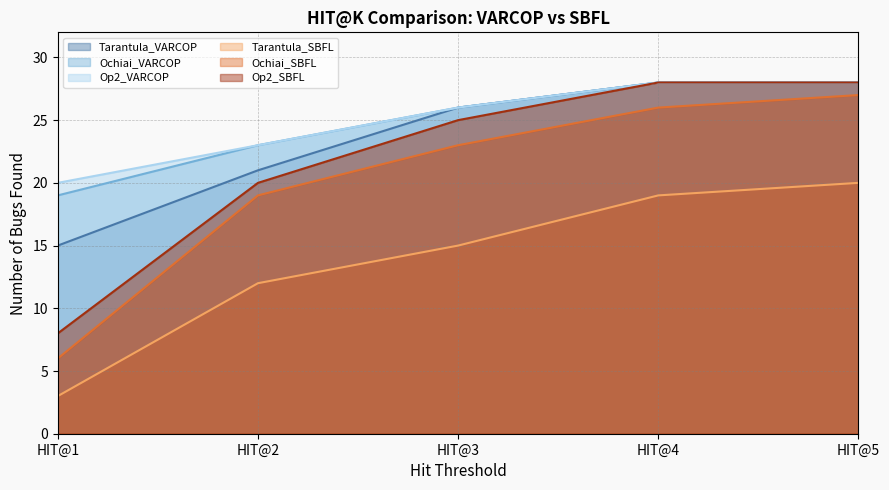

Which label corresponds to the largest value in the chart?

HIT@4